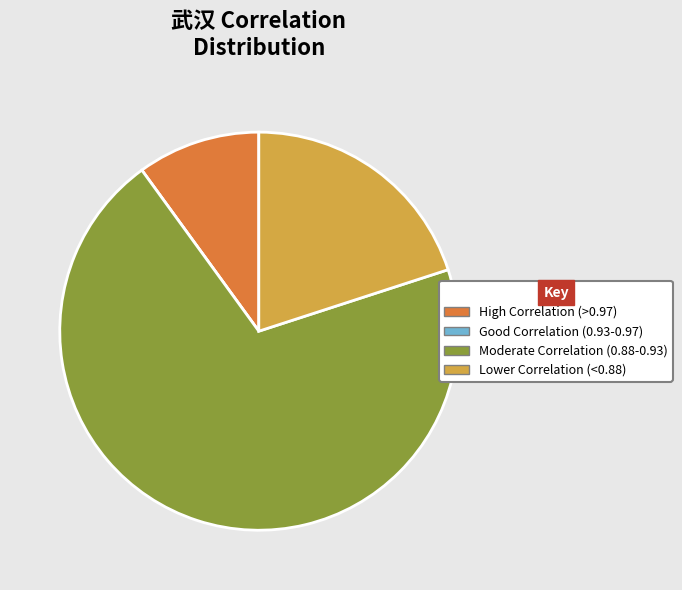

Which slice is the largest?

Moderate Correlation (0.88-0.93)